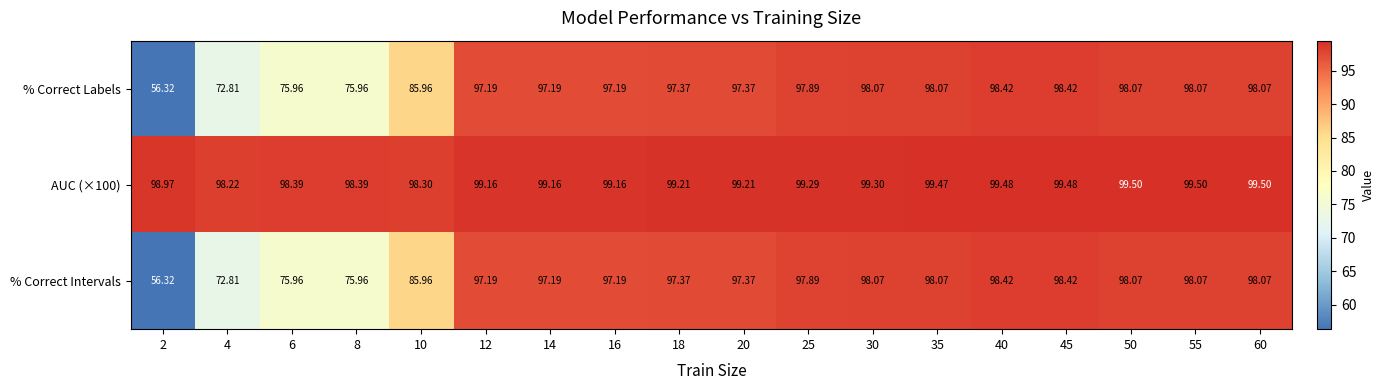

Is the value of AUC (×100) at 30 greater than the value of % Correct Labels at 20?

Yes